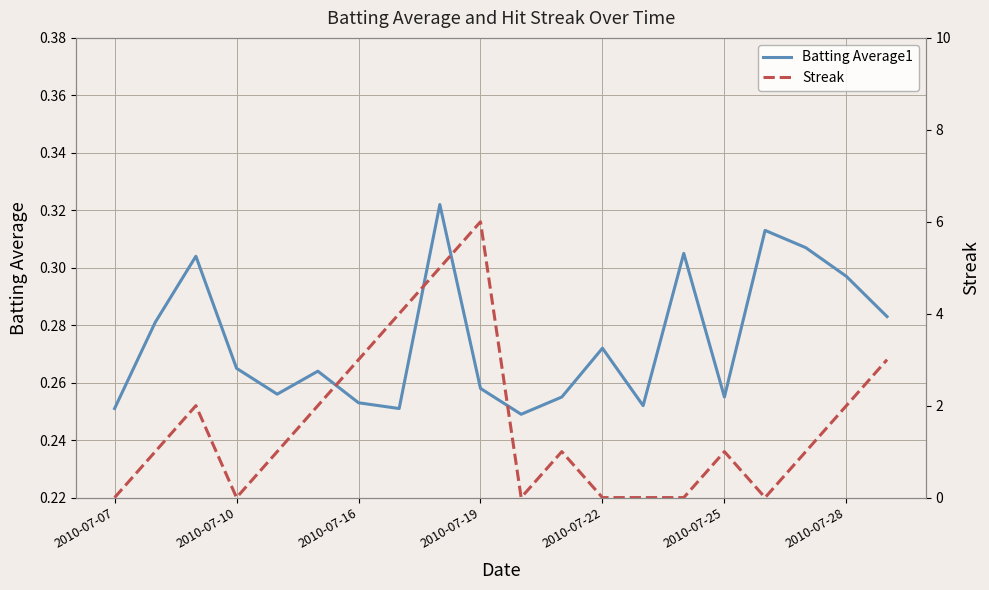

What is the average value of the Batting Average1 series?

0.3